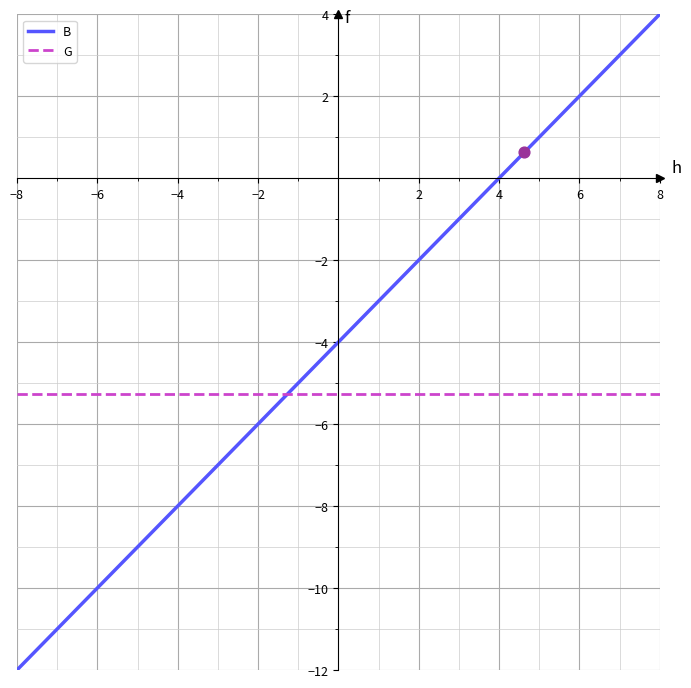

Which series has the largest total across all categories?

B